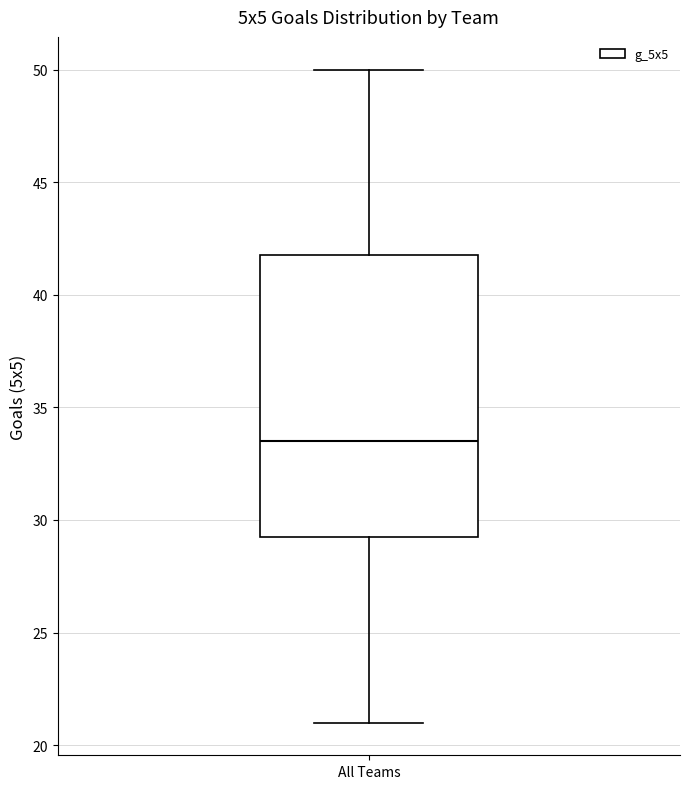

Read this box plot against the y-axis: the position of the median line, the range covered by the box, and the ends of both whiskers. The values are not printed on the chart, so give them approximately, as read against the axis.

median 33.5, box 29.5 to 42.0, whiskers 21.0 to 50.0